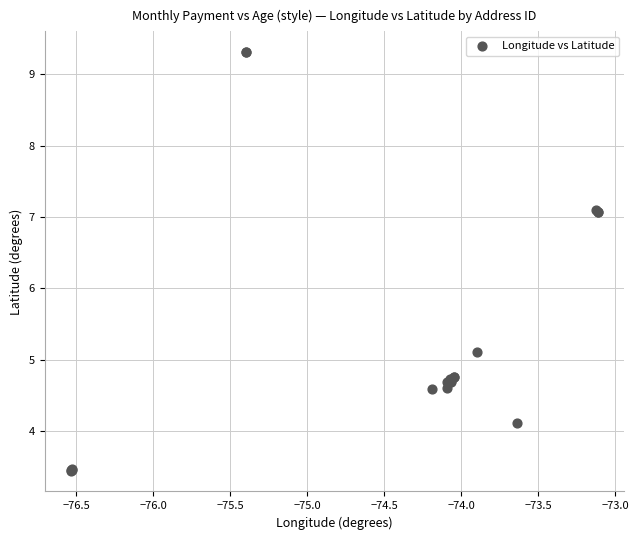

What Y value in the scatter plot is closest to 6?

5.1